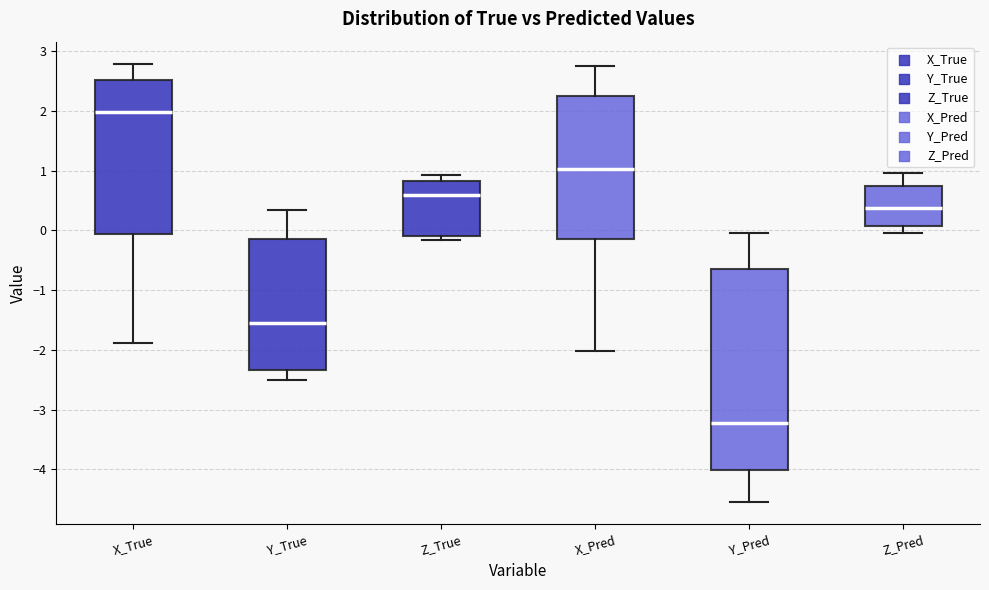

Which box's median line is the highest?

X_True